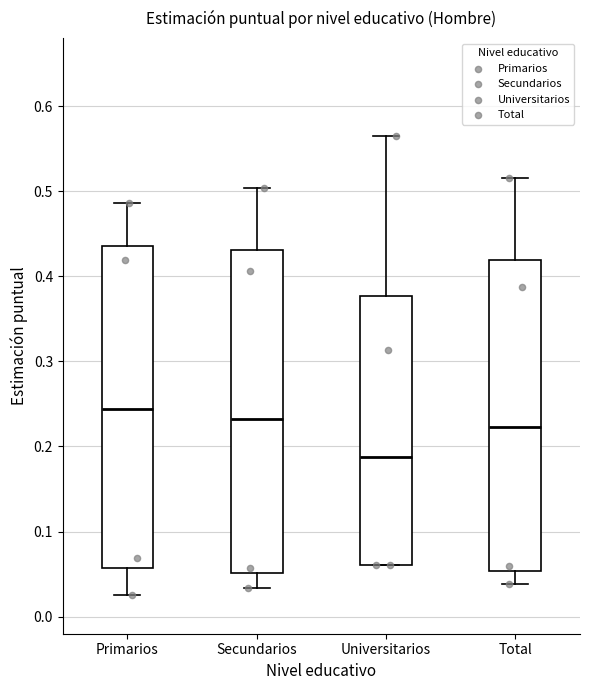

Where is the lower edge of the box for Universitarios on the y-axis? The values are not printed on the chart, so give them approximately, as read against the axis.

0.06